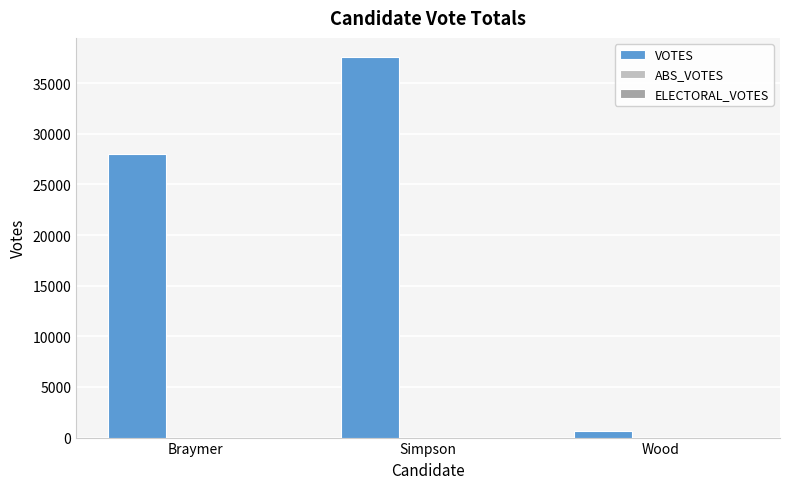

What value does the data have at Braymer, to the nearest 100?

28000